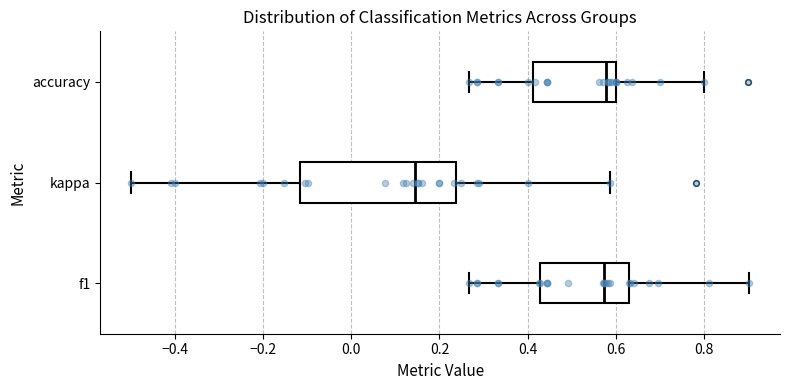

Reading bottom to top, transcribe this box plot: for each box, give where its median line is, the range the box spans, and where its two whiskers end, as read against the x-axis. The values are not printed on the chart, so give them approximately, as read against the axis.

f1: median 0.58, box 0.42 to 0.64, whiskers 0.26 to 0.90
kappa: median 0.14, box -0.12 to 0.24, whiskers -0.50 to 0.58
accuracy: median 0.58, box 0.42 to 0.60, whiskers 0.26 to 0.80